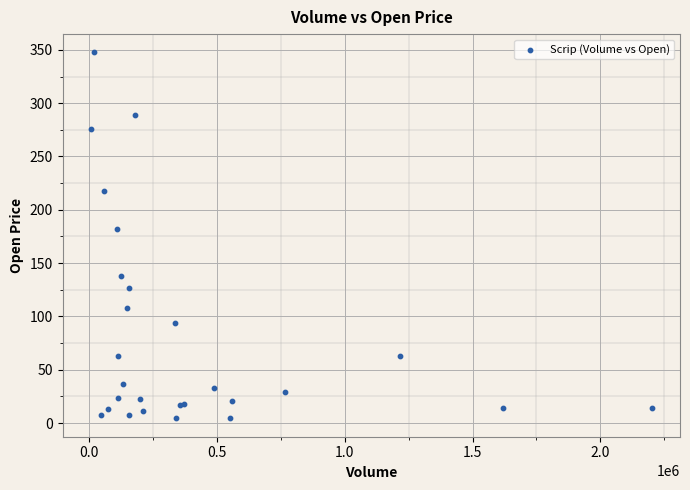

What Y value in the scatter plot is closest to 175?

181.9